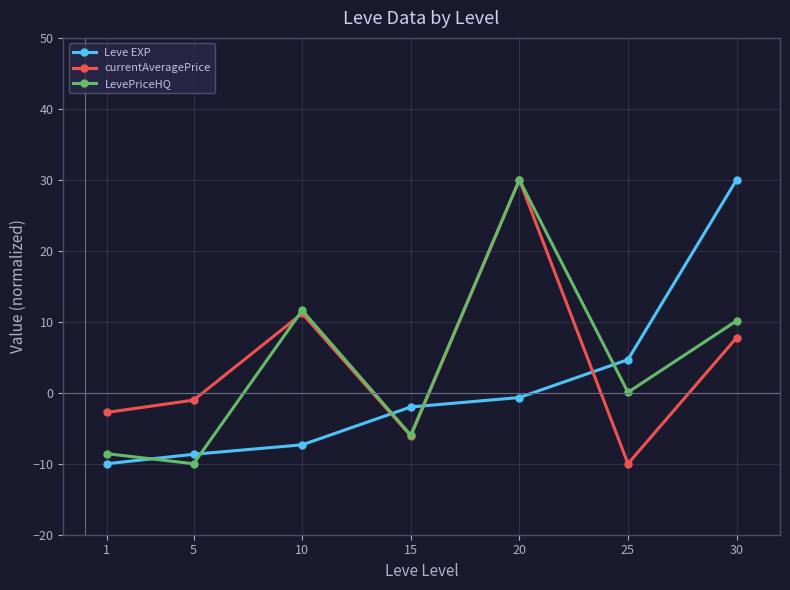

What is the value of the LevePriceHQ point at the 4th from the left?

-6.0